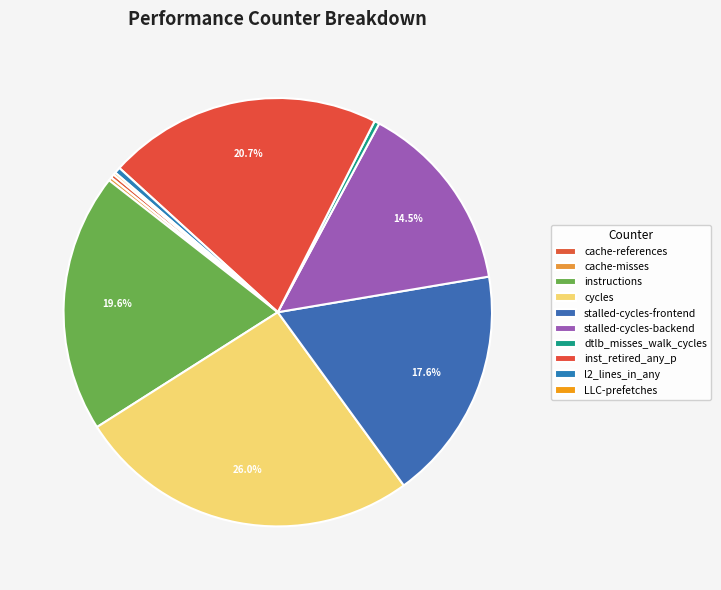

What percentage is NOT represented by inst_retired_any_p?

79.3%